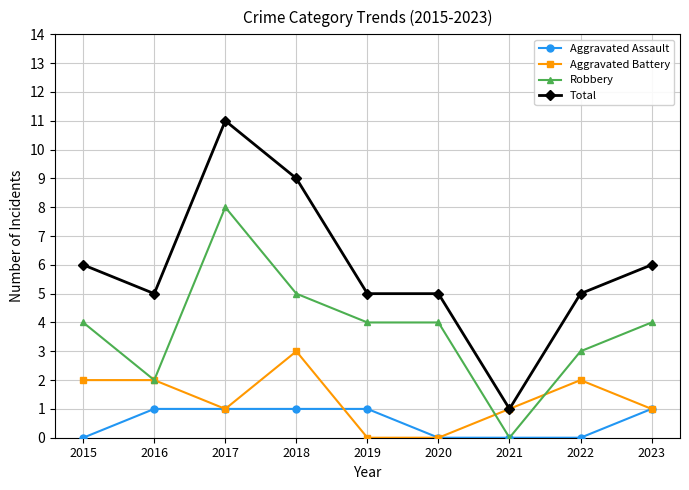

Reading left to right, list all the values displayed in this chart.

Aggravated Assault: 2015=0	2016=1	2017=1	2018=1	2019=1	2020=0	2021=0	2022=0	2023=1
Aggravated Battery: 2015=2	2016=2	2017=1	2018=3	2019=0	2020=0	2021=1	2022=2	2023=1
Robbery: 2015=4	2016=2	2017=8	2018=5	2019=4	2020=4	2021=0	2022=3	2023=4
Total: 2015=6	2016=5	2017=11	2018=9	2019=5	2020=5	2021=1	2022=5	2023=6